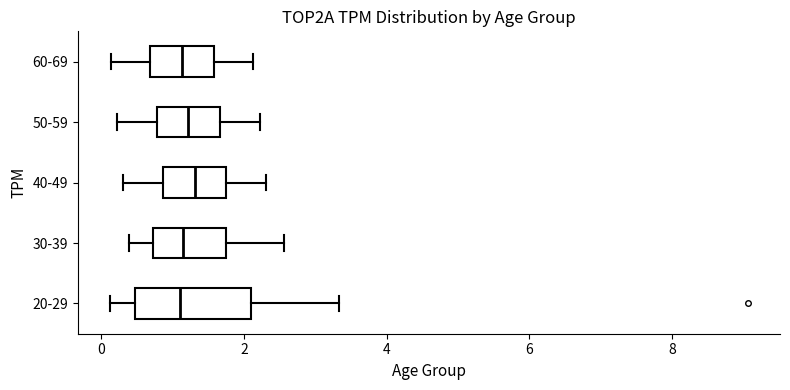

Where does the left whisker of the box for 20-29 end on the x-axis? The values are not printed on the chart, so give them approximately, as read against the axis.

0.2